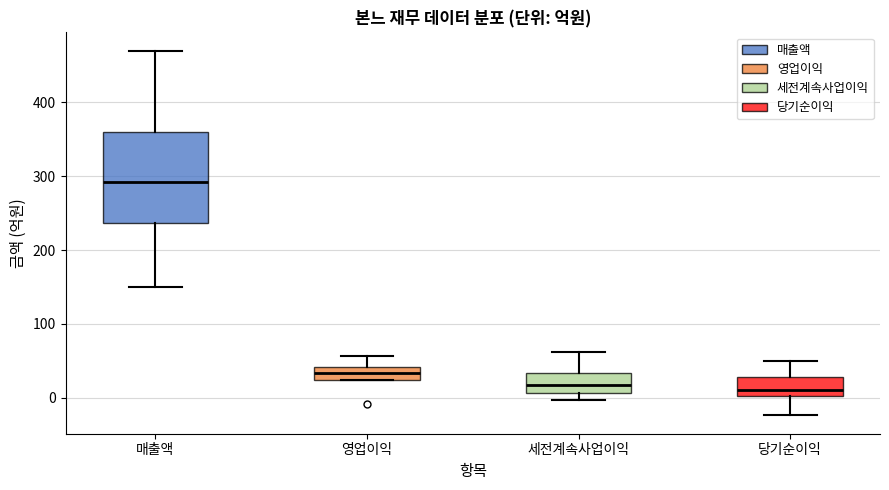

Where does the median line of the box for 영업이익 sit on the y-axis? The values are not printed on the chart, so give them approximately, as read against the axis.

30